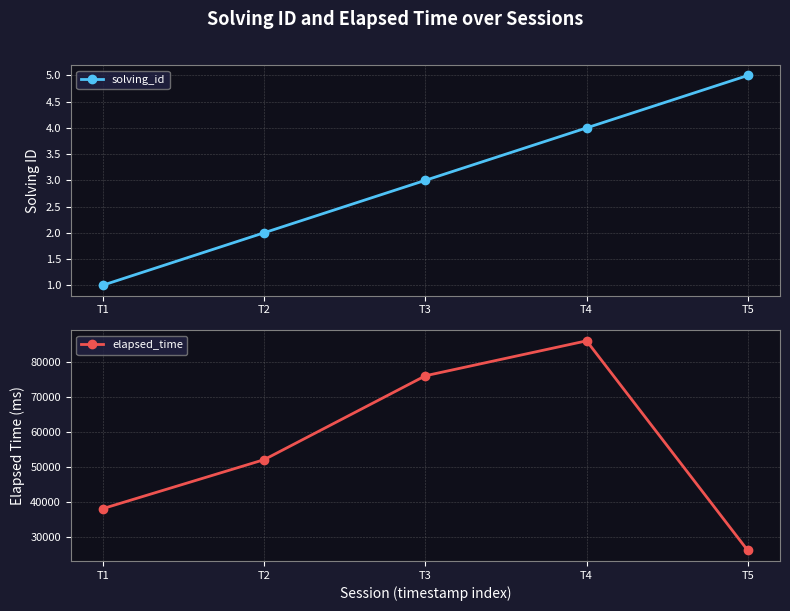

In elapsed_time, how many points are higher than both neighbors (excluding endpoints)?

1